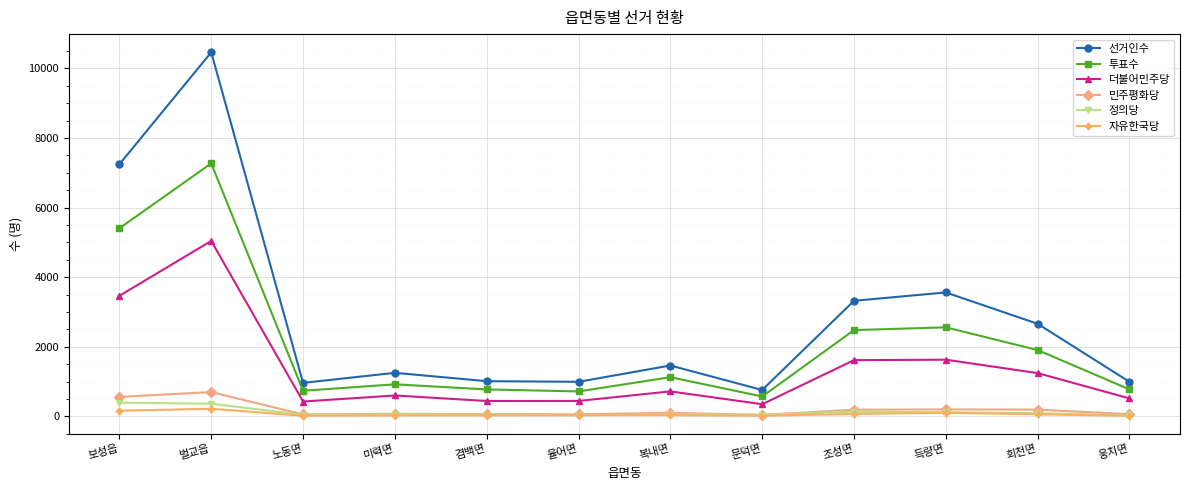

What is the difference between the highest and lowest values at 율어면?

962